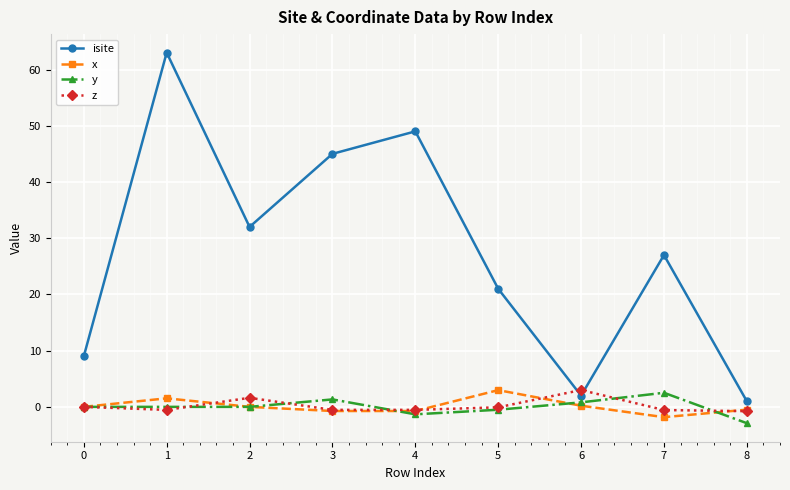

How many categories are shown in the chart?

9